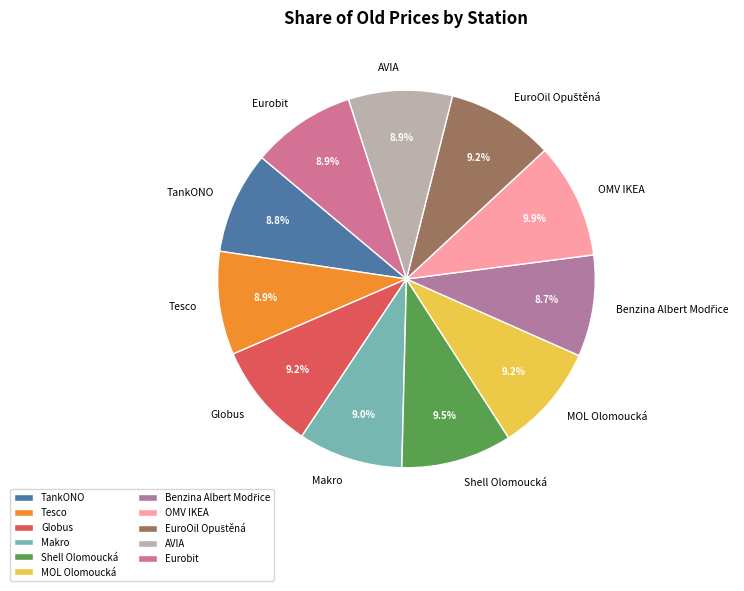

To the nearest percent, what portion does MOL Olomoucká represent?

9%